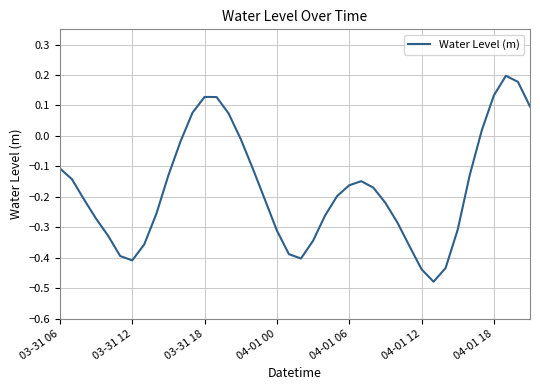

What is the difference between the maximum and minimum values?

0.7